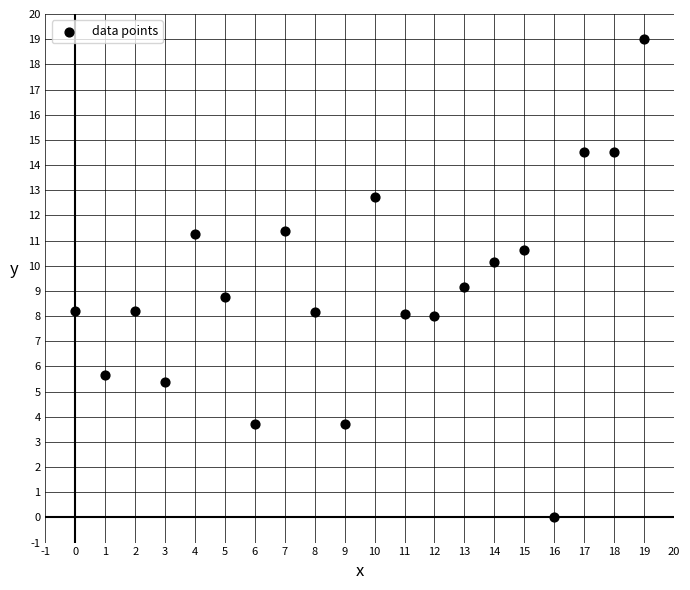

What is the range of Y values (max minus min)?

19.0